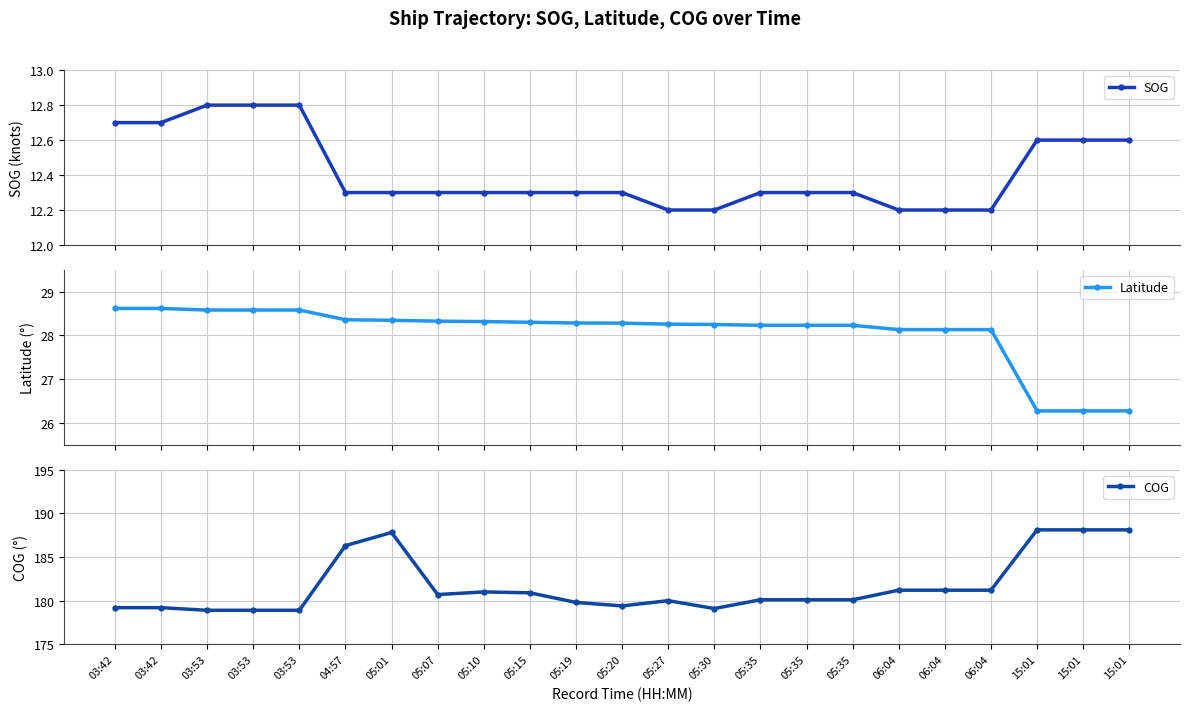

What is the smallest value displayed?

12.2